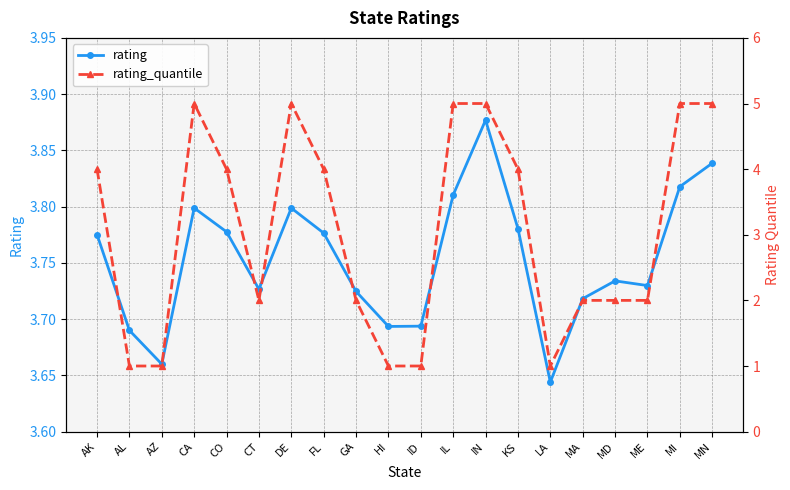

Where is the first local maximum for rating_quantile?

CA